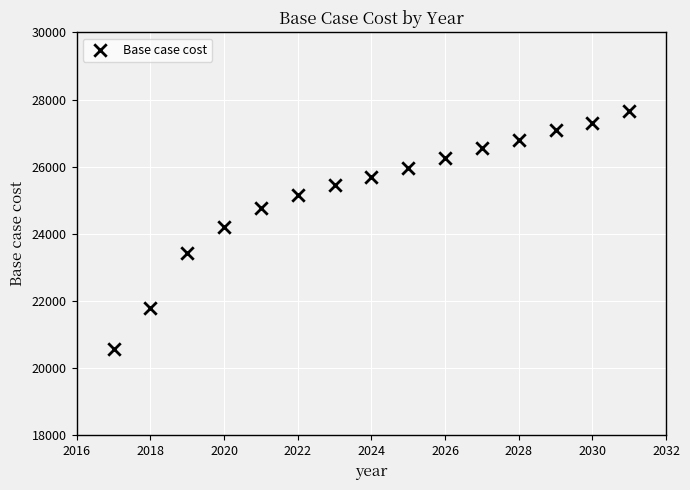

List the coordinates of all points as (Y, X) pairs, reading left to right.

(20568.7, 2017.0)  (21796.7, 2018.0)  (23419.8, 2019.0)  (24212.0, 2020.0)  (24766.7, 2021.0)  (25162.9, 2022.0)  (25440.4, 2023.0)  (25678.1, 2024.0)  (25955.5, 2025.0)  (26272.6, 2026.0)  (26550.1, 2027.0)  (26788.1, 2028.0)  (27105.0, 2029.0)  (27303.3, 2030.0)  (27659.4, 2031.0)